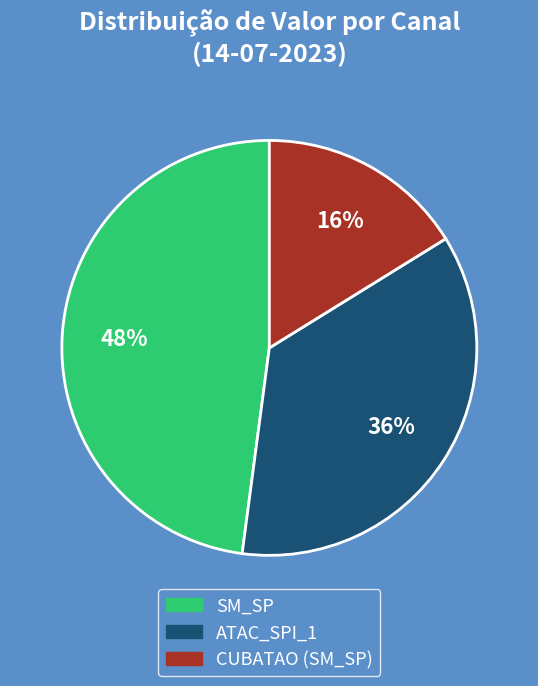

To the nearest percent, what is the difference between the largest and smallest slice percentages?

32%